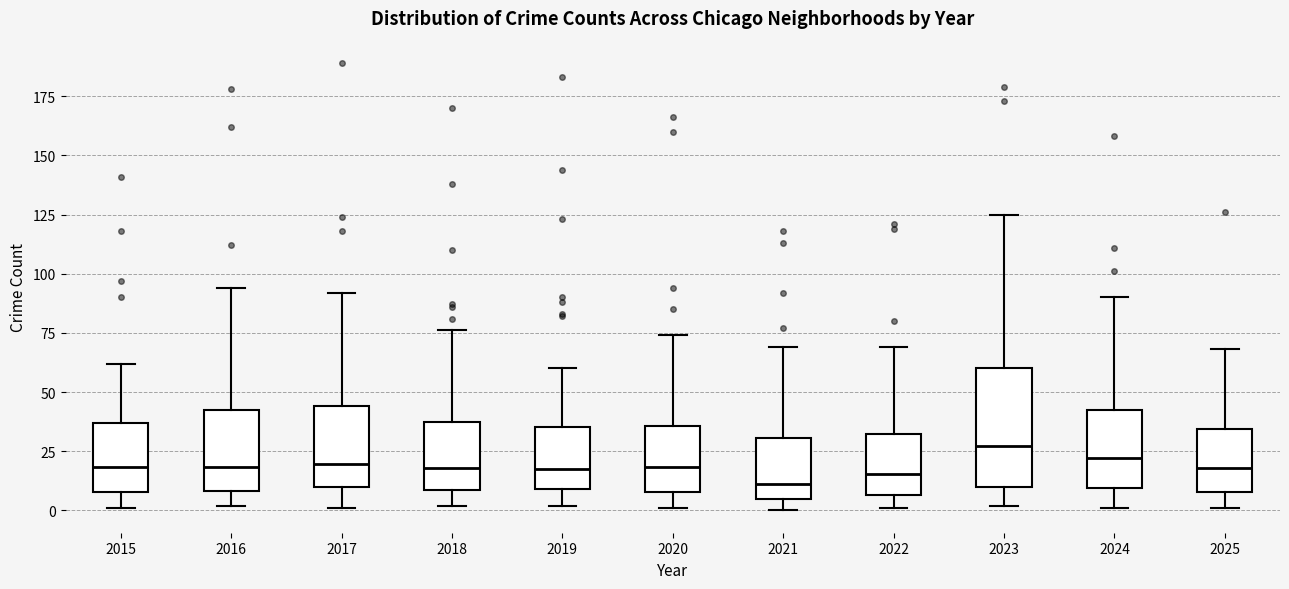

Reading left to right, transcribe this box plot: for each box, give where its median line is, the range the box spans, and where its two whiskers end, as read against the y-axis. The values are not printed on the chart, so give them approximately, as read against the axis.

2015: median 20, box 10 to 35, whiskers 0 to 60
2016: median 20, box 10 to 45, whiskers 0 to 95
2017: median 20, box 10 to 45, whiskers 0 to 90
2018: median 20, box 10 to 40, whiskers 0 to 75
2019: median 20, box 10 to 35, whiskers 0 to 60
2020: median 20, box 10 to 35, whiskers 0 to 75
2021: median 10, box 5 to 30, whiskers 0 to 70
2022: median 15, box 5 to 30, whiskers 0 to 70
2023: median 25, box 10 to 60, whiskers 0 to 125
2024: median 20, box 10 to 40, whiskers 0 to 90
2025: median 20, box 10 to 35, whiskers 0 to 70